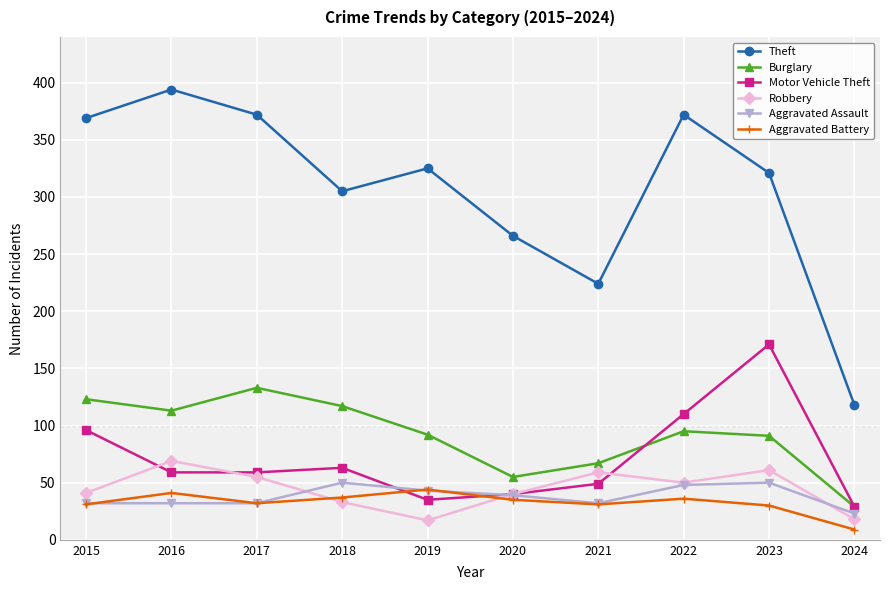

How many lines are shown in the chart?

6